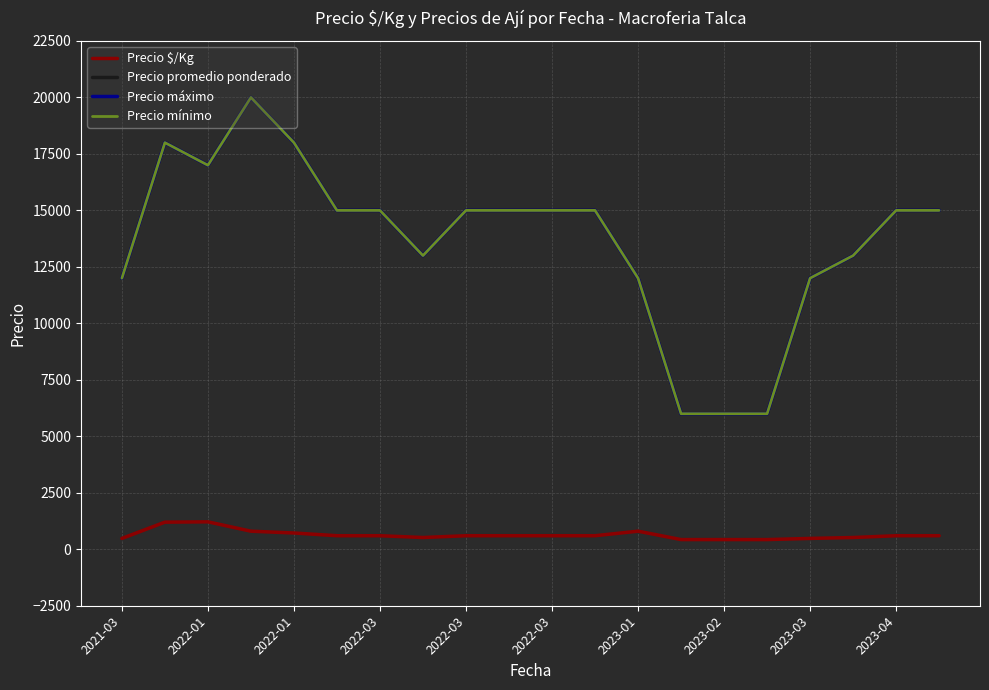

What is the average value of the Precio $/Kg series?

641